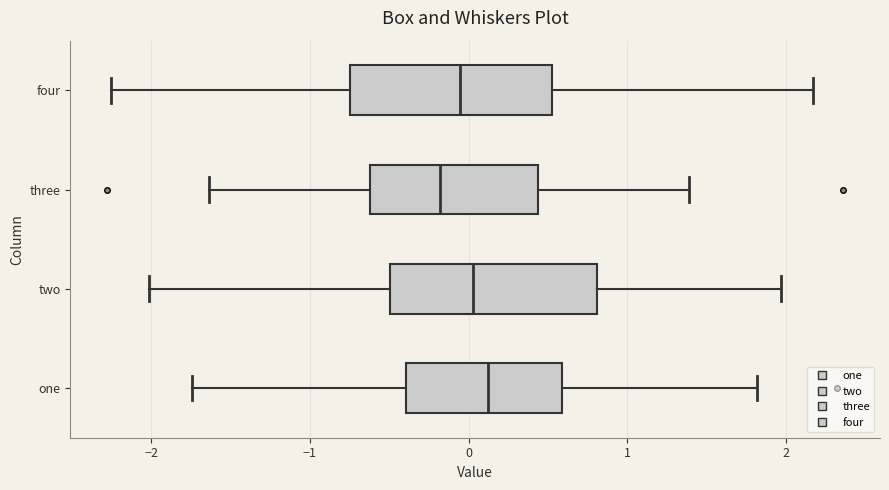

Reading bottom to top, read every box against the x-axis: the position of its median line, the range the box covers, and the ends of its whiskers. The values are not printed on the chart, so give them approximately, as read against the axis.

one: median 0.1, box -0.4 to 0.6, whiskers -1.7 to 1.8
two: median 0.0, box -0.5 to 0.8, whiskers -2.0 to 2.0
three: median -0.2, box -0.6 to 0.4, whiskers -1.6 to 1.4
four: median -0.1, box -0.7 to 0.5, whiskers -2.3 to 2.2